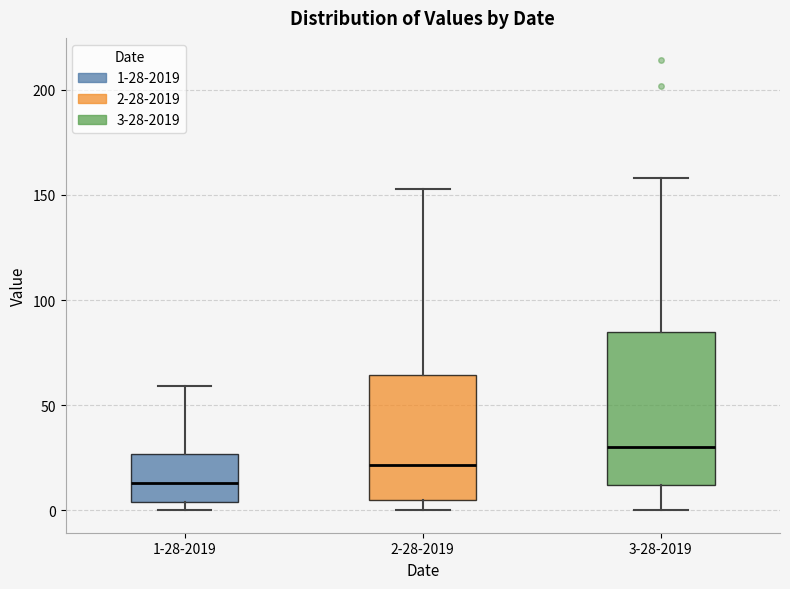

Reading left to right, read every box against the y-axis: the position of its median line, the range the box covers, and the ends of its whiskers. The values are not printed on the chart, so give them approximately, as read against the axis.

1-28-2019: median 15, box 5 to 25, whiskers 0 to 60
2-28-2019: median 20, box 5 to 65, whiskers 0 to 155
3-28-2019: median 30, box 10 to 85, whiskers 0 to 160